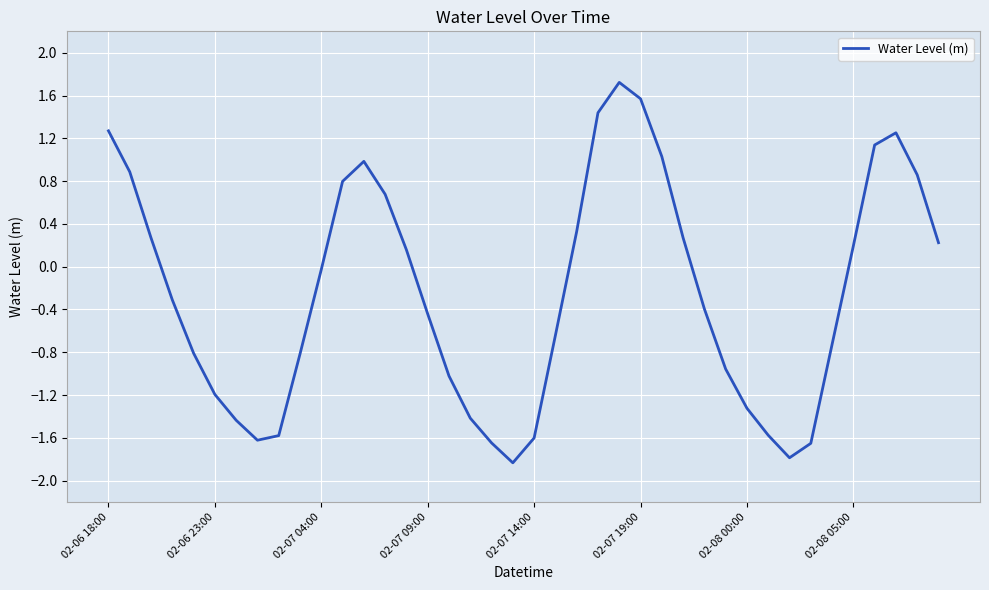

True or false: the data has more than 0 interior local peaks.

True